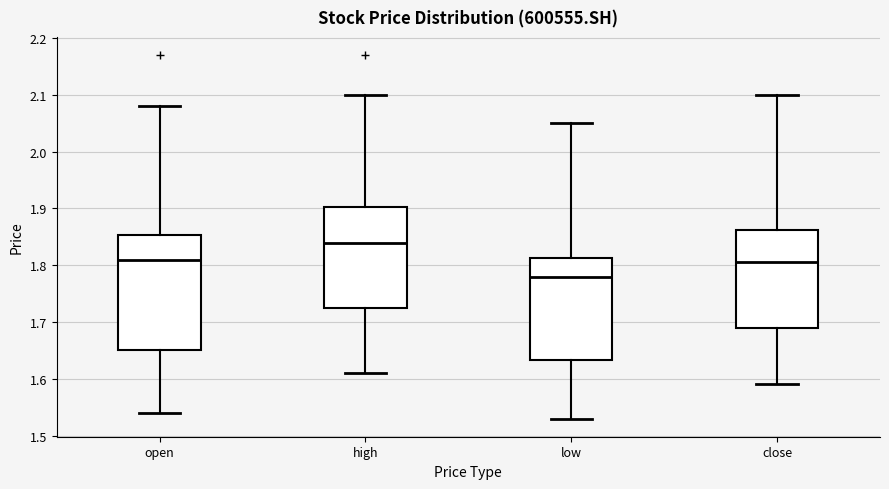

Comparing the boxes themselves (not the whiskers), which one is the tallest?

open